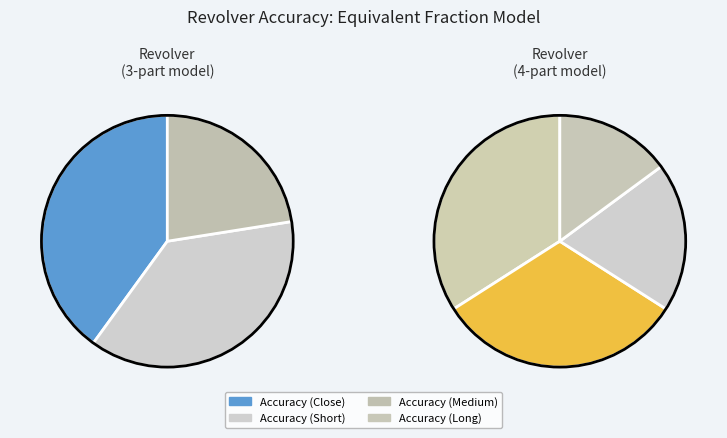

What is the change in value from Accuracy (Short) to Accuracy (Long)?

-0.4